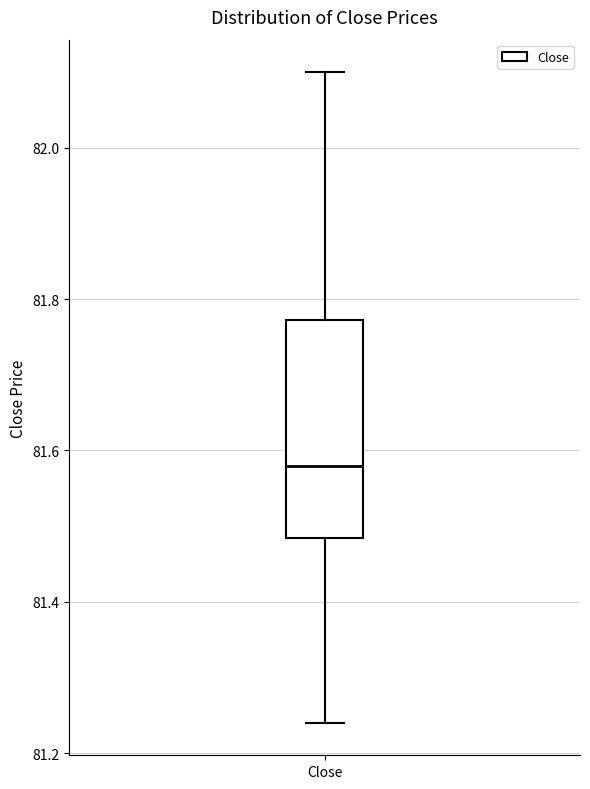

Read this box plot against the y-axis: the position of the median line, the range covered by the box, and the ends of both whiskers. The values are not printed on the chart, so give them approximately, as read against the axis.

median 81.58, box 81.48 to 81.78, whiskers 81.24 to 82.10